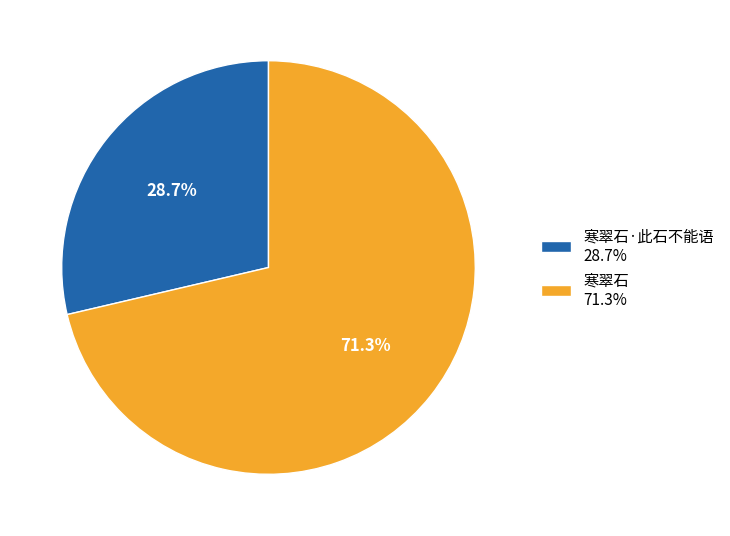

What is the smallest slice in the pie chart?

寒翠石·此石不能语 28.7%